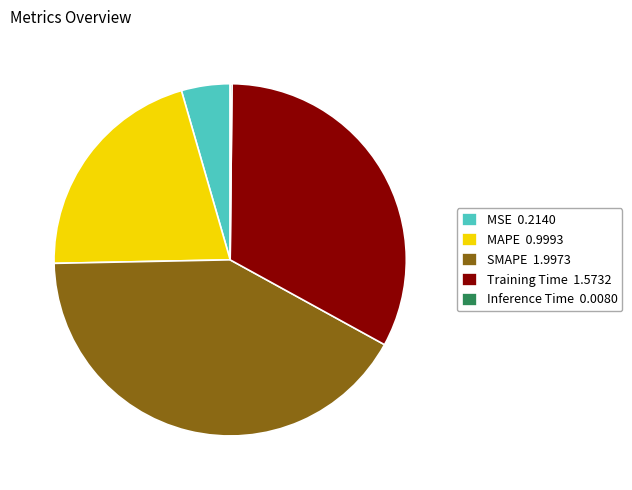

Which slice is the largest?

SMAPE